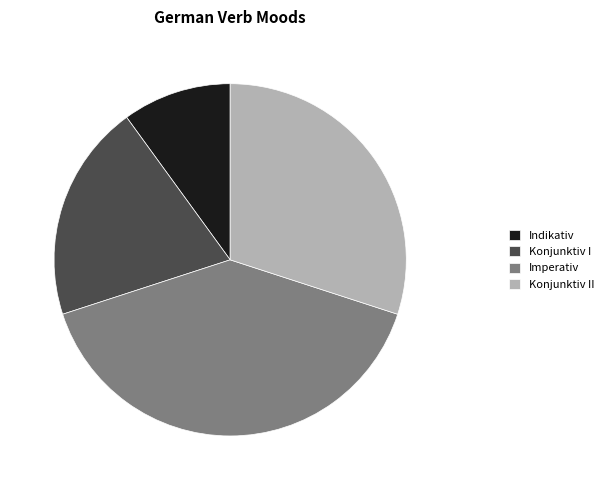

Approximately how many times larger is the value at Konjunktiv I compared to Indikativ?

2.0